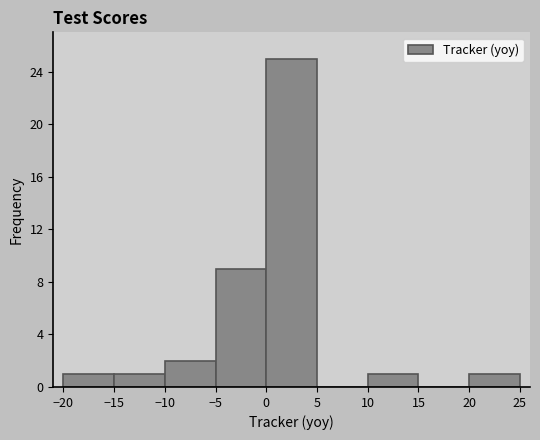

Over which range of the x-axis is the bar tallest?

0 to 5